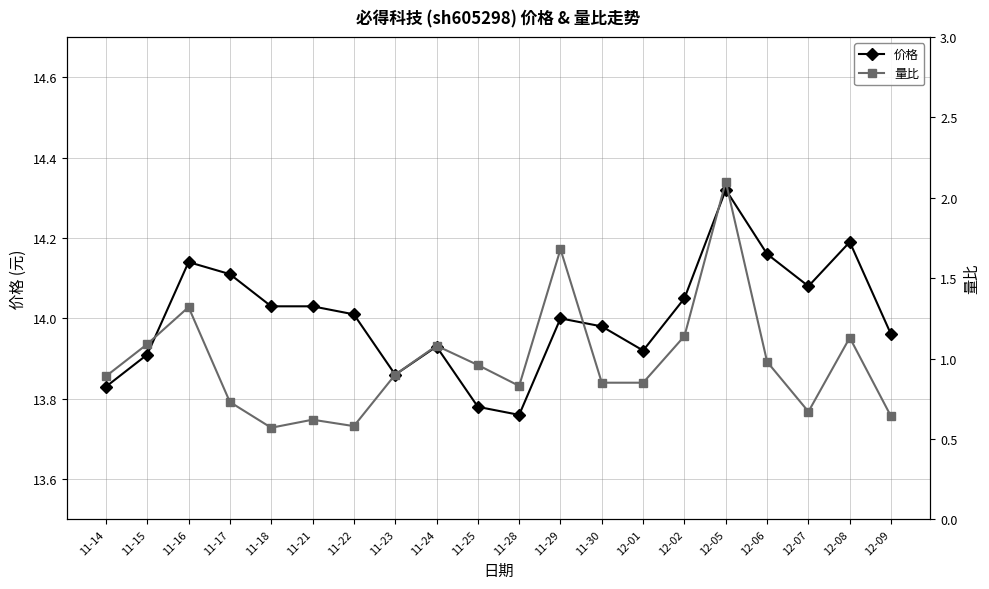

What is the total value across all series at 11-23?

14.8